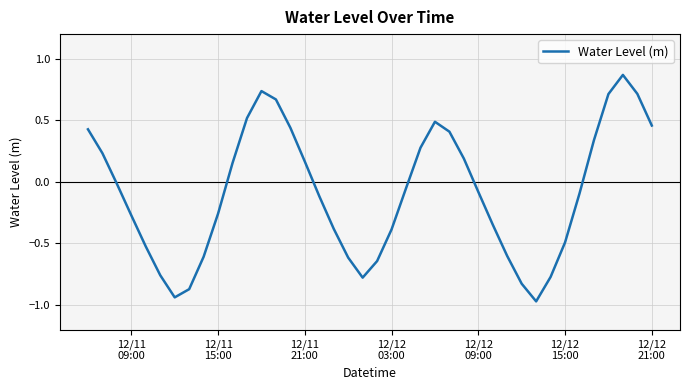

What is the difference between the maximum and minimum values?

1.8